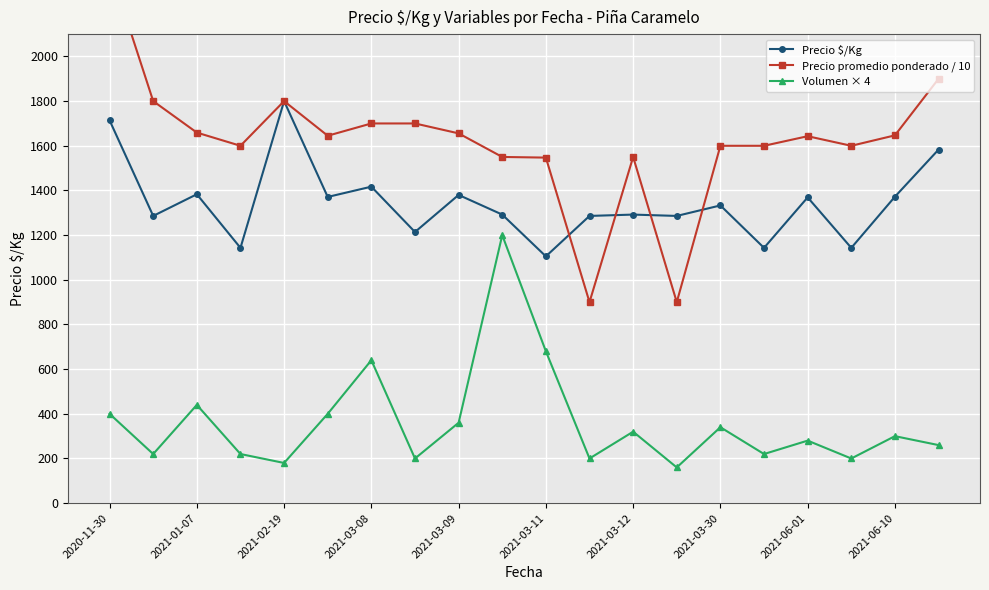

Which series has the largest range (max minus min)?

Precio promedio ponderado / 10